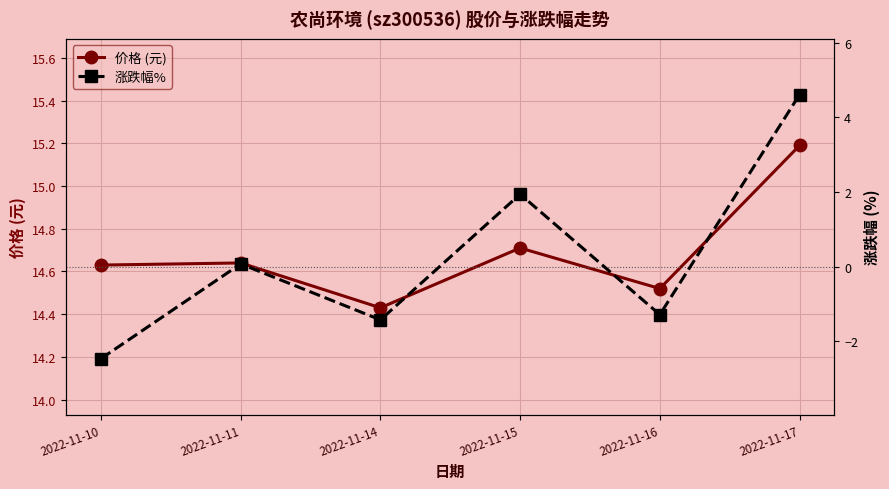

The value of 价格 (元) at 2022-11-17 is 5.2. True or false?

False